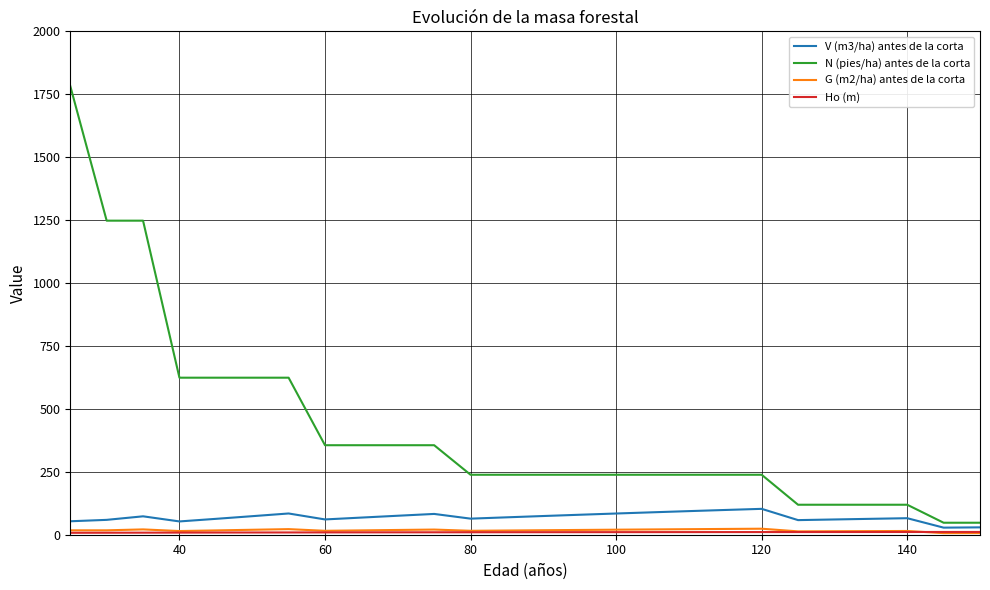

Which series has the largest total across all categories?

N (pies/ha) antes de la corta